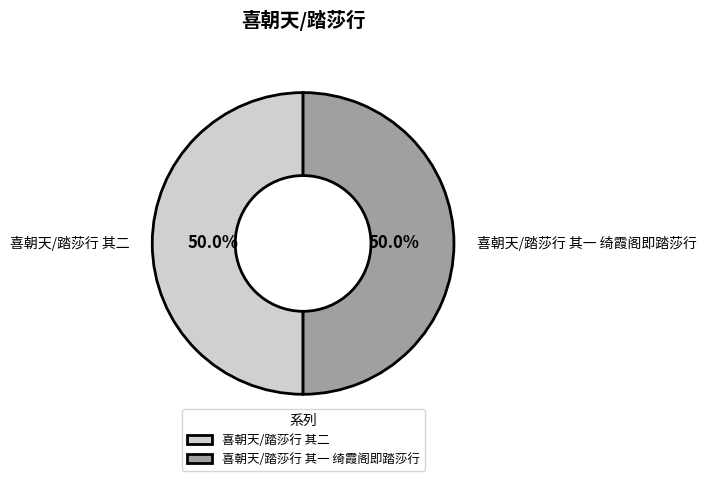

The 喜朝天/踏莎行 其二 slice represents 38% of the pie. True or false?

False